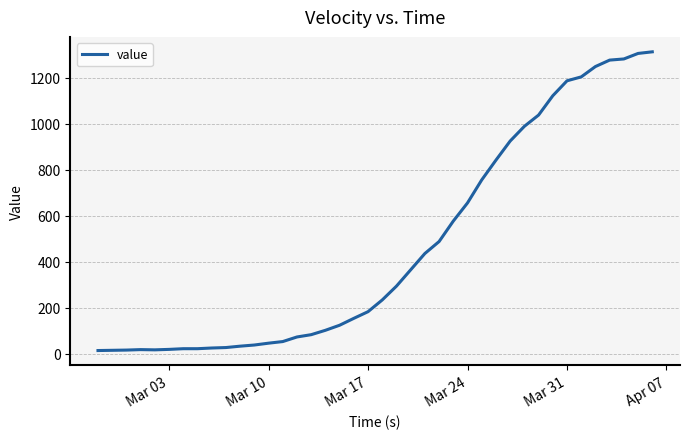

What is the maximum value shown in the chart?

1312